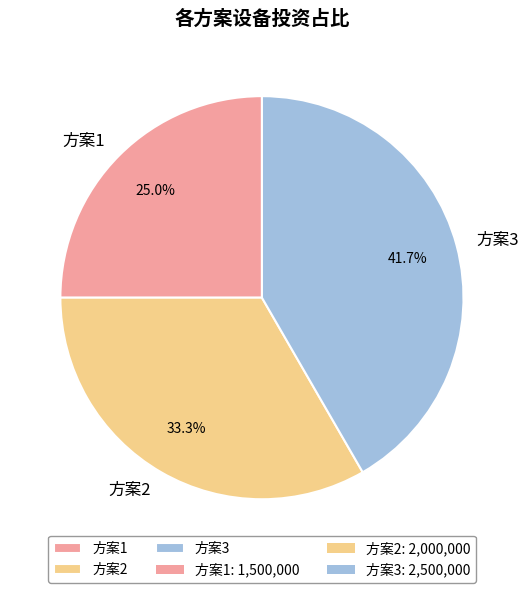

Between 方案1 and 方案2, which is larger?

方案2